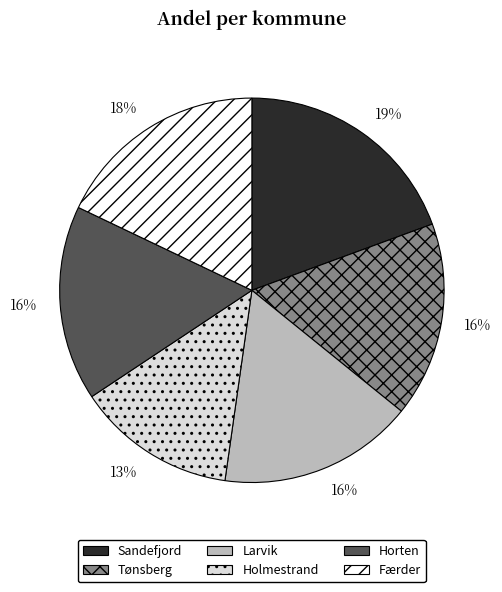

Between Færder and Larvik, which is larger?

Færder